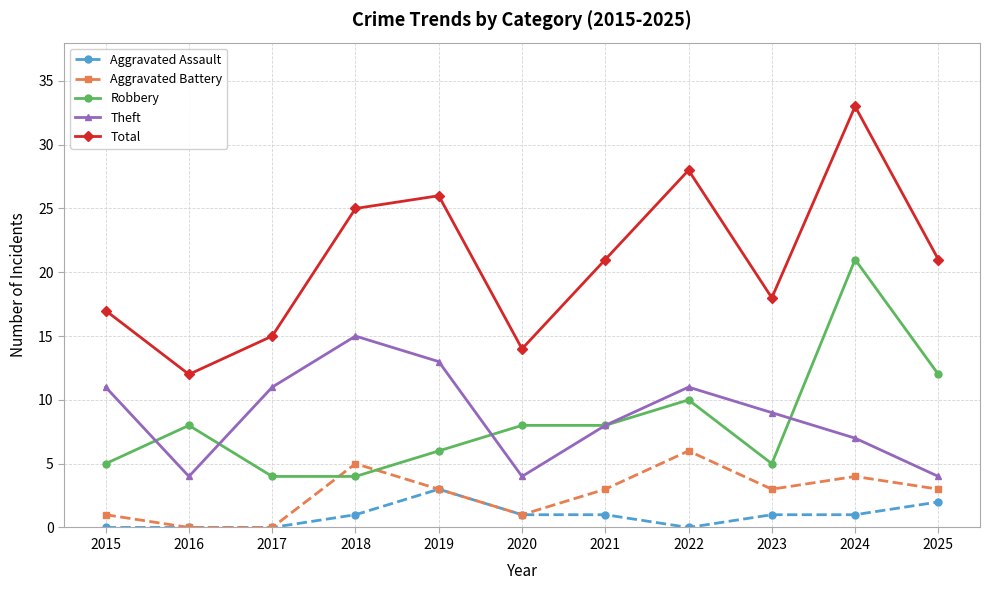

List the series in order of their peak value, highest first.

Total, Robbery, Theft, Aggravated Battery, Aggravated Assault